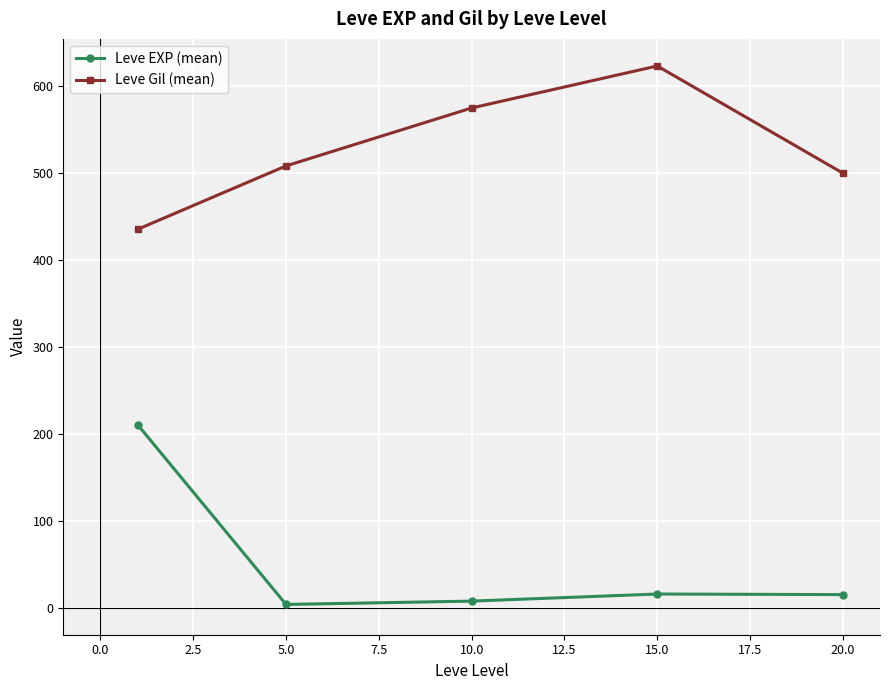

True or false: Leve Gil (mean) and Leve EXP (mean) intersect in this chart.

False